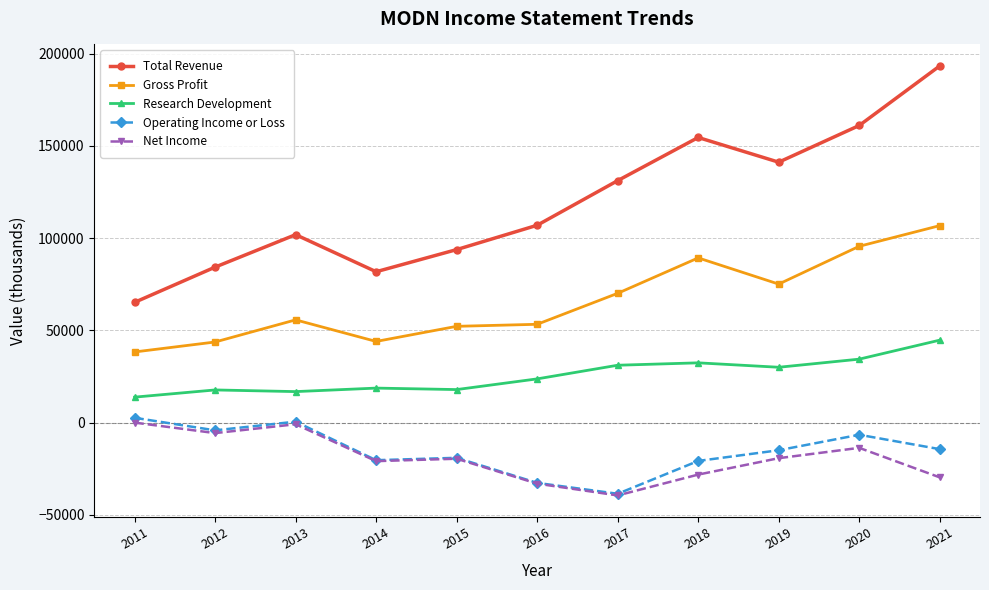

What is the total value across all series at 2013?

174000